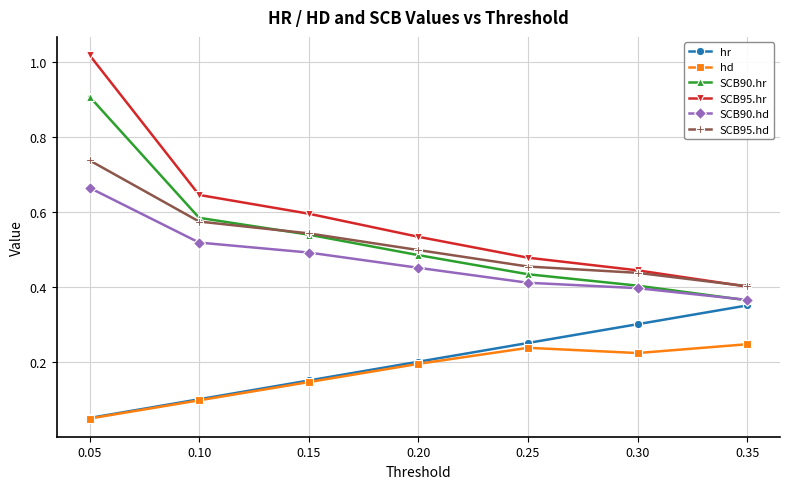

Rank the series by their maximum value, from lowest to highest.

hd, hr, SCB90.hd, SCB95.hd, SCB90.hr, SCB95.hr